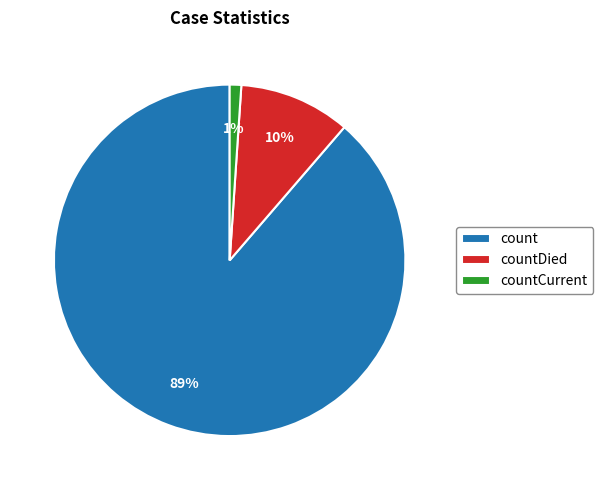

True or false: count accounts for 74% of the total.

False